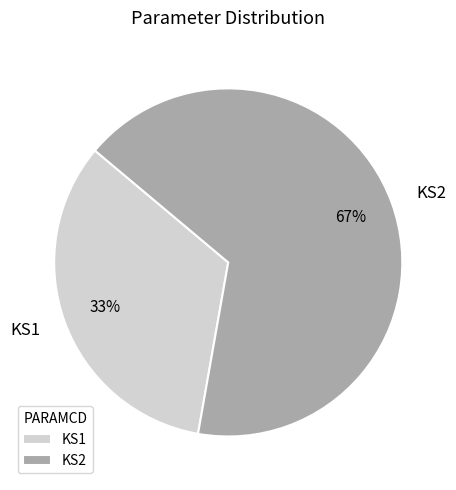

Count the number of slices in the pie.

2